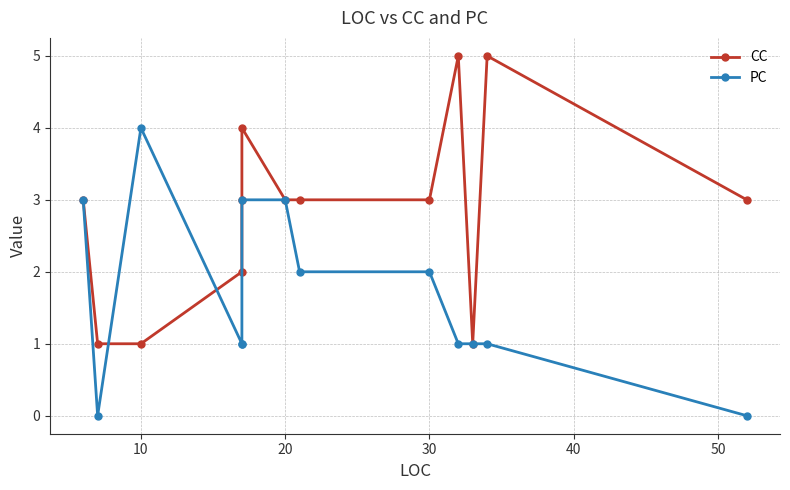

List the series in order of their peak value, highest first.

CC, PC